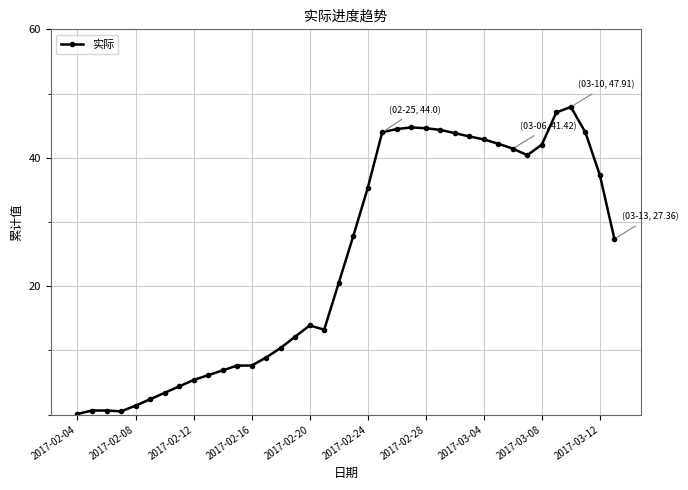

What is the maximum value shown in the chart?

47.9